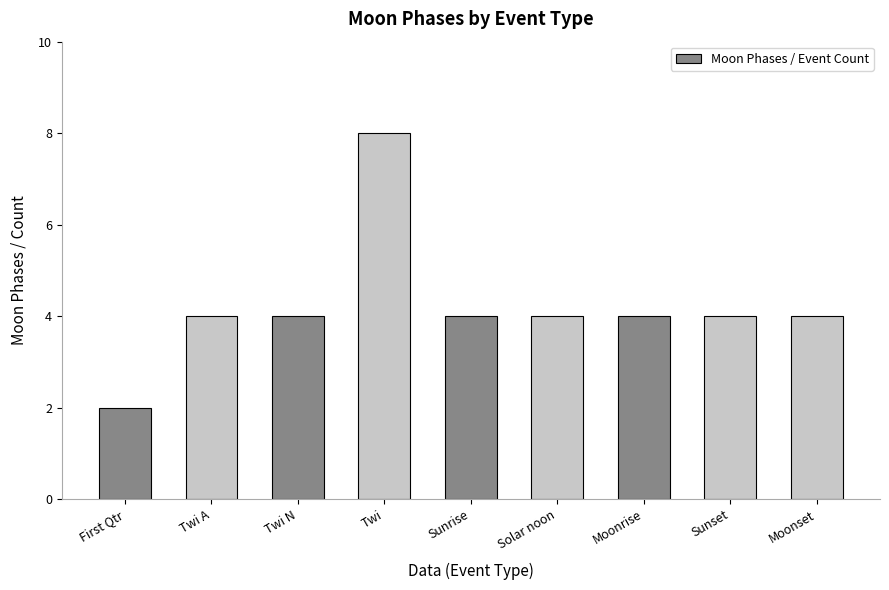

How many bars are there in total?

9